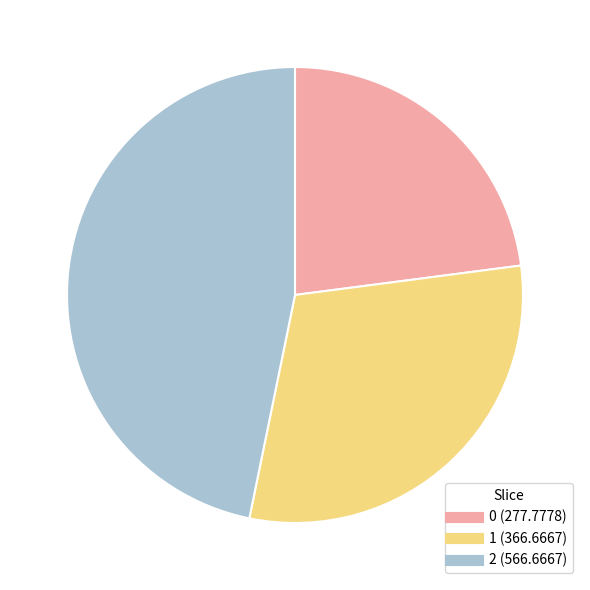

The 2 slice represents 47% of the pie. True or false?

True